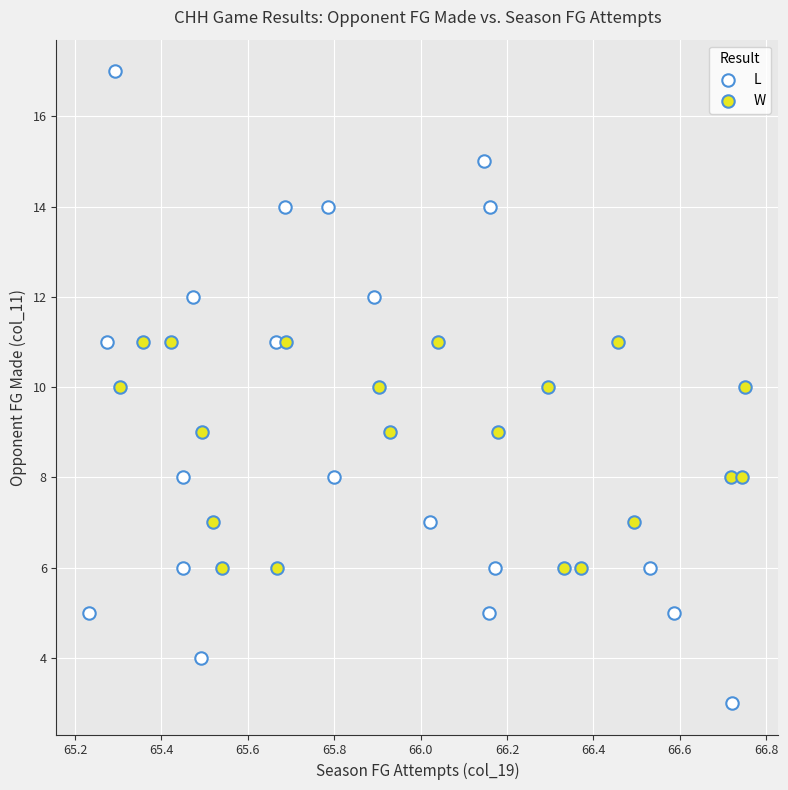

Which series reaches the maximum Y coordinate?

L